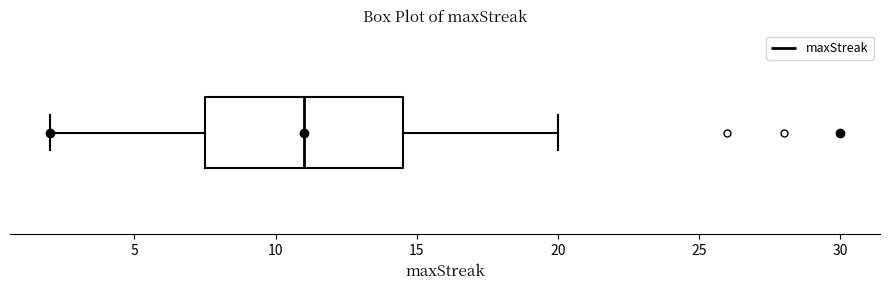

Read this box plot against the x-axis: the position of the median line, the range covered by the box, and the ends of both whiskers. The values are not printed on the chart, so give them approximately, as read against the axis.

median 11.0, box 7.5 to 14.5, whiskers 2.0 to 20.0